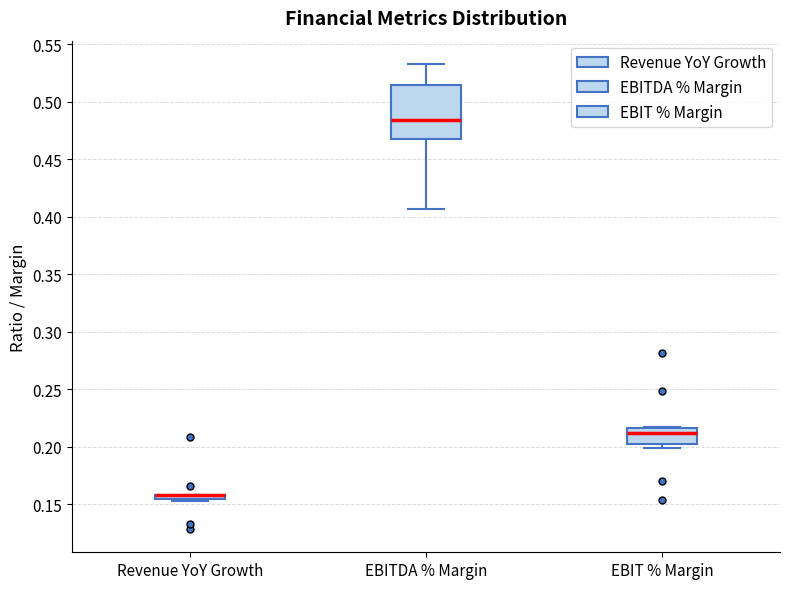

Comparing the boxes themselves (not the whiskers), which one is the tallest?

EBITDA % Margin